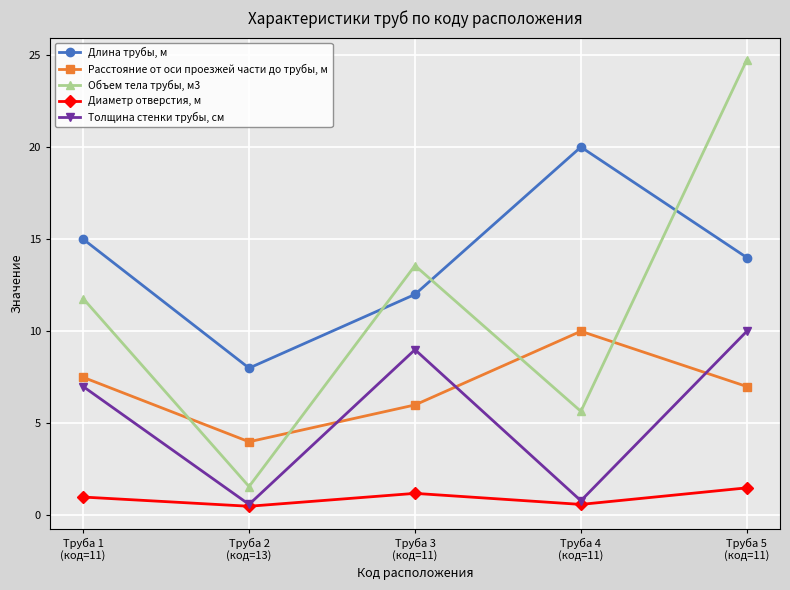

Is it true that Объем тела трубы, м3 equals 5.7 at Труба 4
(код=11)?

True